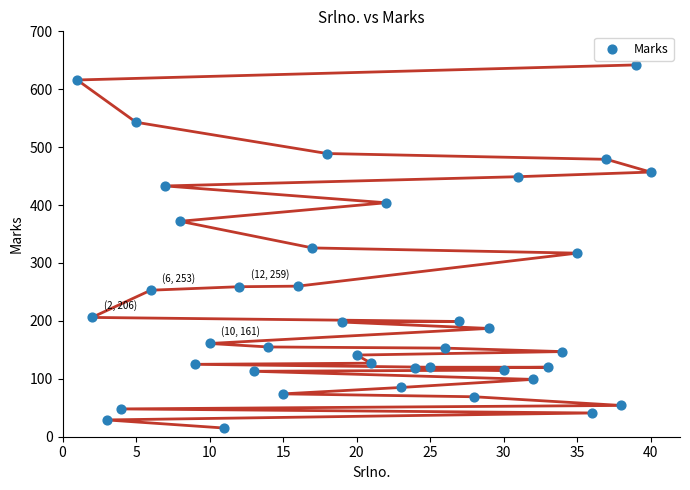

What is the range of X values (max minus min)?

39